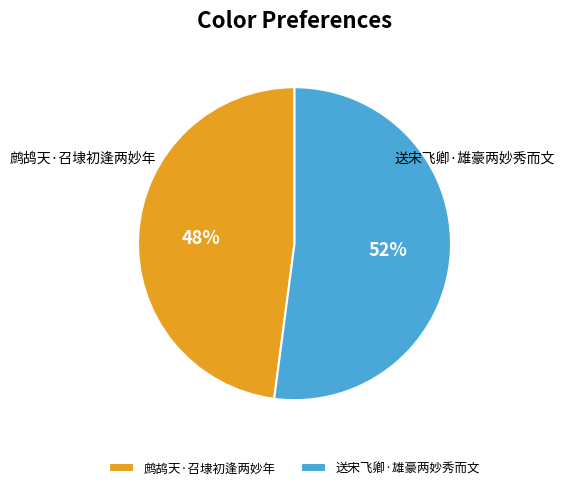

To the nearest percent, what portion does 送宋飞卿·雄豪两妙秀而文 represent?

52%